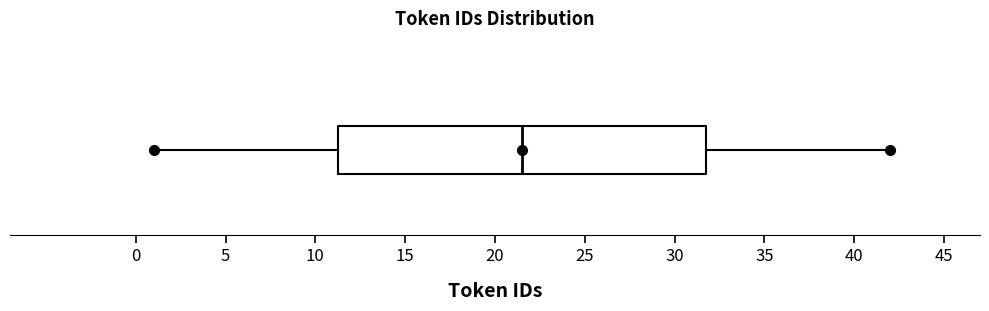

Transcribe this box plot: give where the median line is, the range the box spans, and where the two whiskers end, as read against the x-axis. The values are not printed on the chart, so give them approximately, as read against the axis.

median 21.5, box 11.5 to 32.0, whiskers 1.0 to 42.0